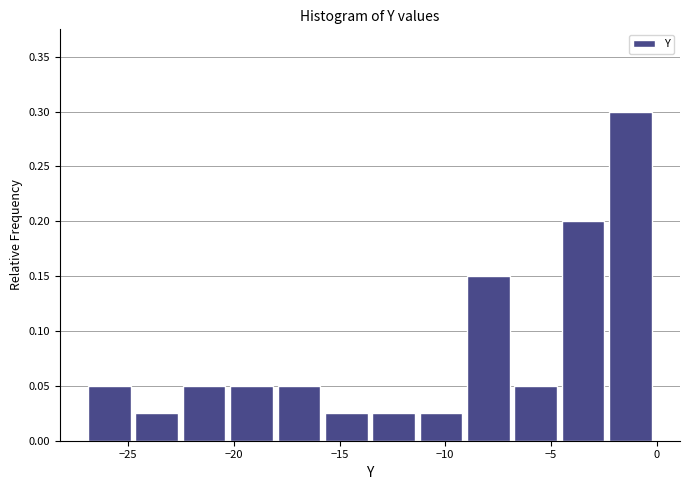

Reading left to right, list every bar in this chart as the range it spans on the x-axis followed by its height. Neither the bar edges nor the heights are printed on the chart, so give them approximately, as read against the axes.

-27.0 to -24.5: 0.050
-24.5 to -22.5: 0.025
-22.5 to -20.0: 0.050
-20.0 to -18.0: 0.050
-18.0 to -15.5: 0.050
-15.5 to -13.5: 0.025
-13.5 to -11.0: 0.025
-11.0 to -9.0: 0.025
-9.0 to -6.5: 0.150
-6.5 to -4.5: 0.050
-4.5 to -2.0: 0.200
-2.0 to 0.0: 0.300